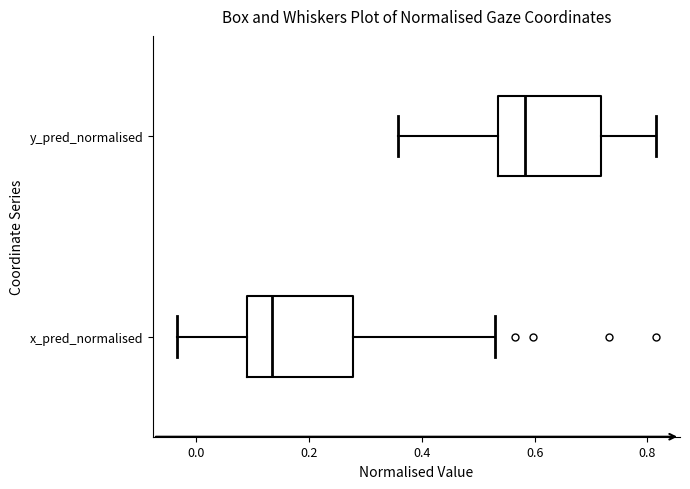

Which box has the furthest to the left median line?

x_pred_normalised